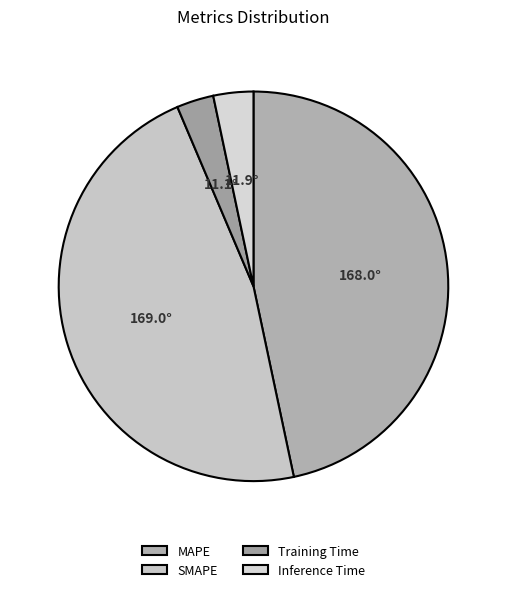

Rank the categories by value from lowest to highest.

Training Time, Inference Time, MAPE, SMAPE